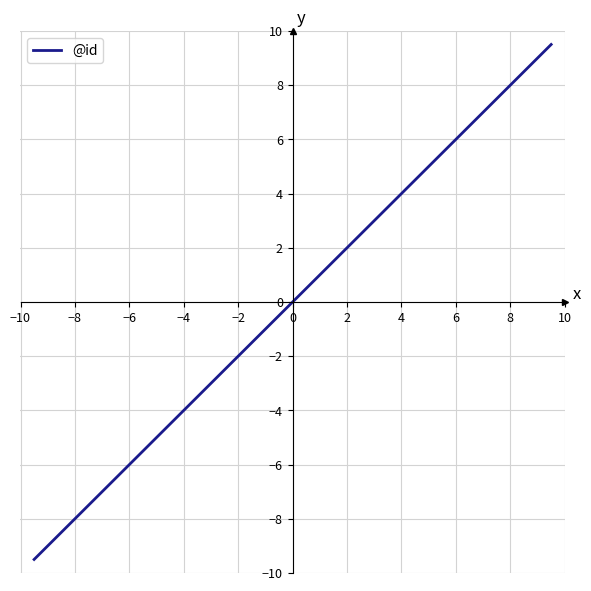

How many negative values are there?

10